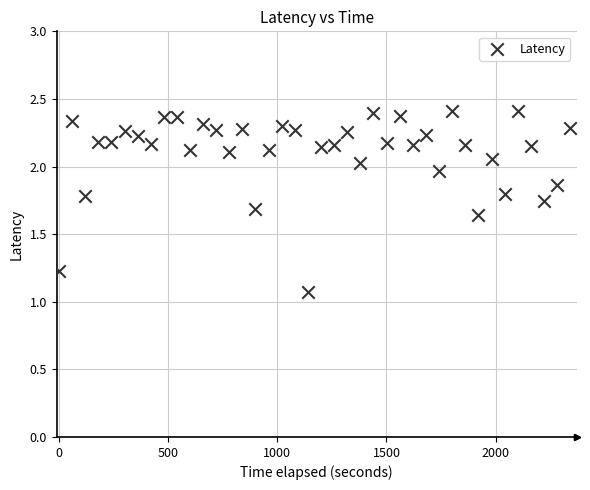

What is the range of X values (max minus min)?

2340.0